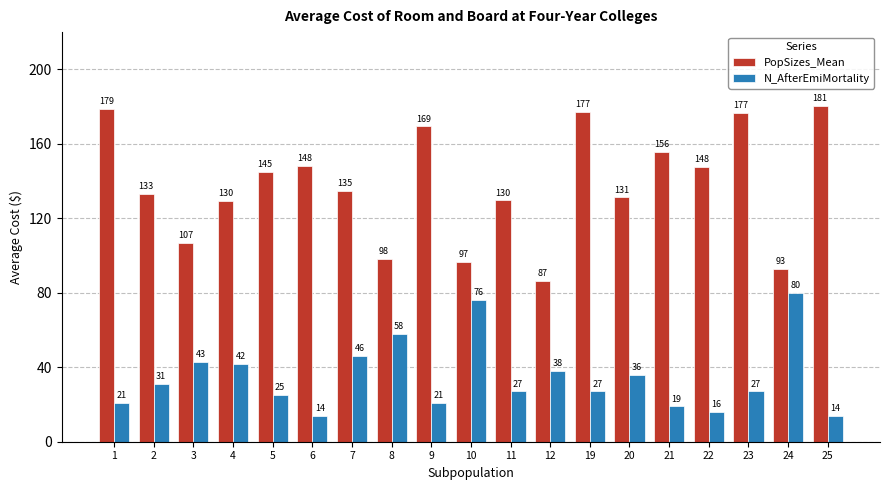

At how many categories does at least one series exceed 74?

19